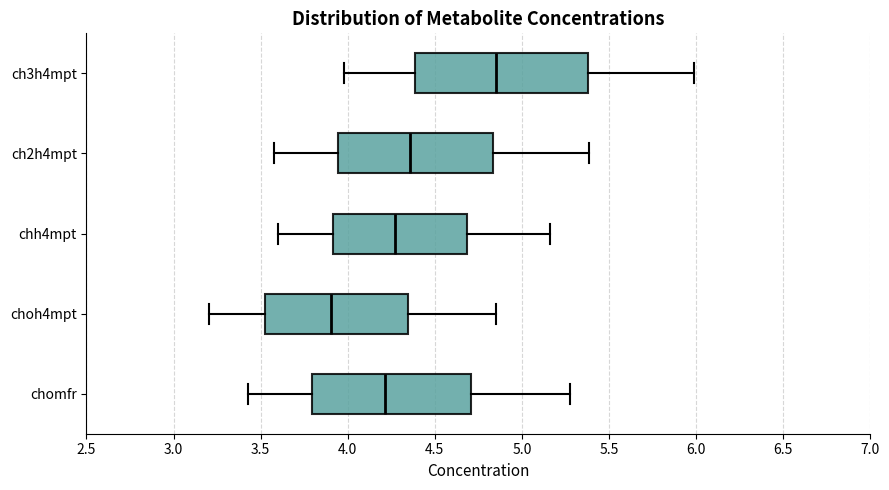

Where does the median line of the box for choh4mpt sit on the x-axis? The values are not printed on the chart, so give them approximately, as read against the axis.

3.90